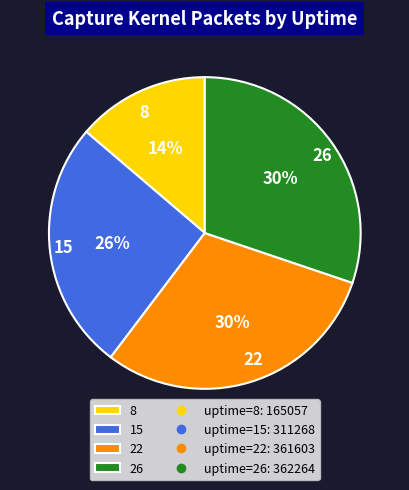

How many segments does this pie chart have?

4